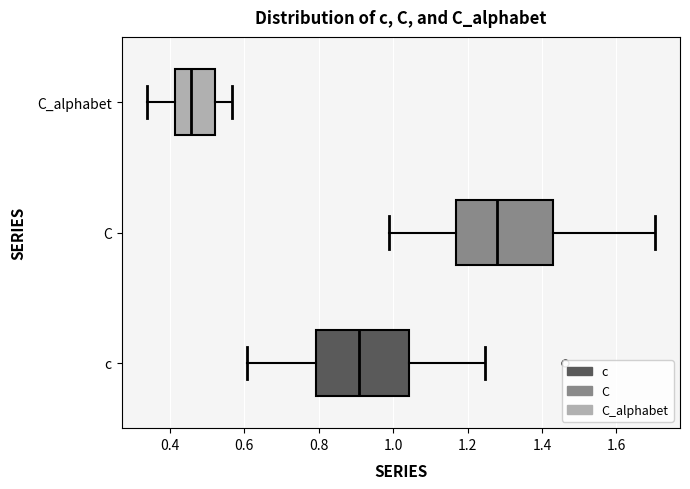

Reading bottom to top, transcribe this box plot: for each box, give where its median line is, the range the box spans, and where its two whiskers end, as read against the x-axis. The values are not printed on the chart, so give them approximately, as read against the axis.

c: median 0.90, box 0.80 to 1.04, whiskers 0.60 to 1.24
C: median 1.28, box 1.16 to 1.44, whiskers 0.98 to 1.70
C_alphabet: median 0.46, box 0.42 to 0.52, whiskers 0.34 to 0.56